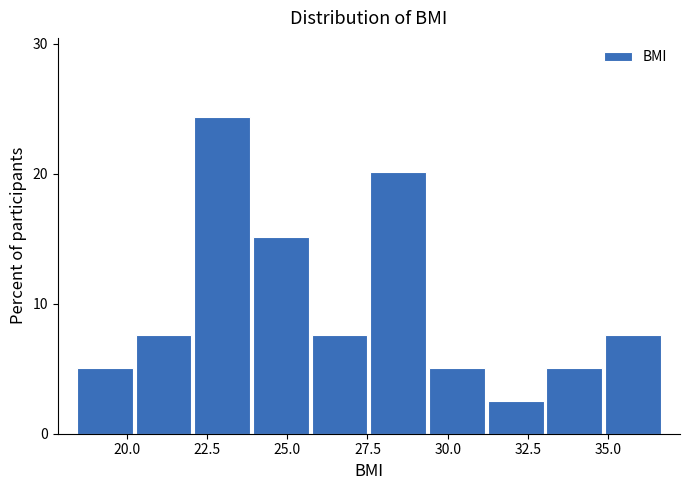

Around what value on the x-axis is the tallest bar? Give the approximate position of its centre, as read against the axis.

23.0